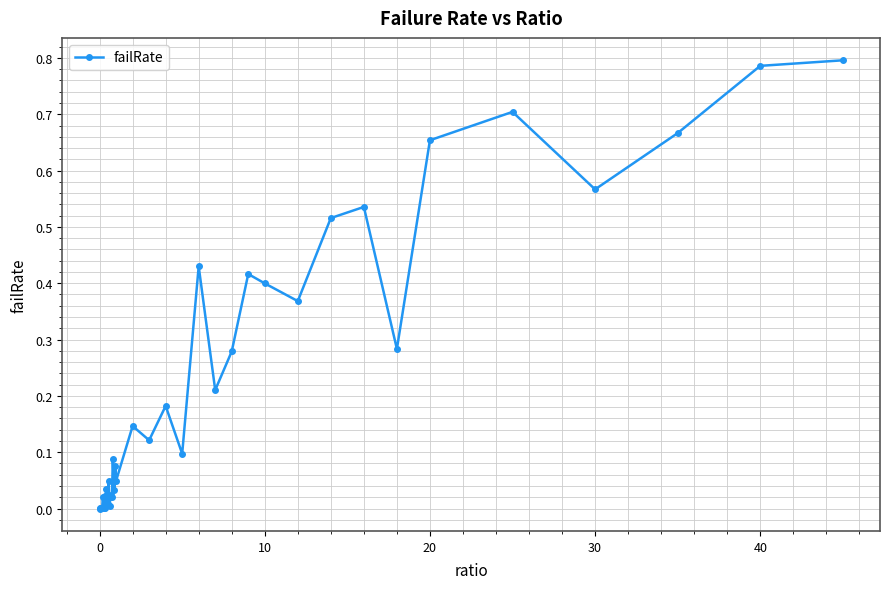

True or false: there are more than 1 points higher than both neighbors.

True